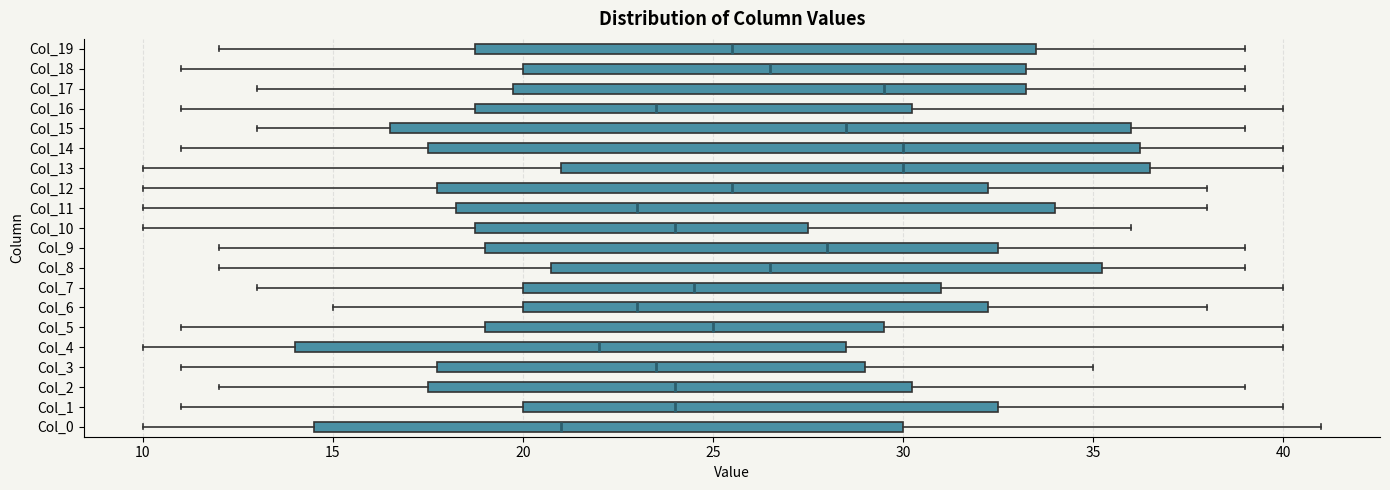

Where does the median line of the box for Col_6 sit on the x-axis? The values are not printed on the chart, so give them approximately, as read against the axis.

23.0